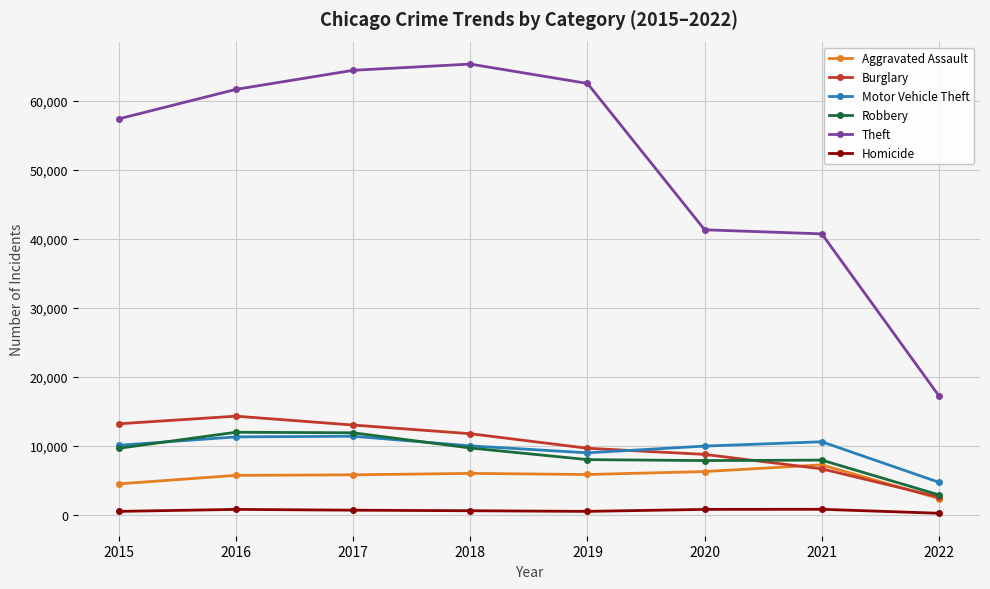

What is the lowest value of the Burglary series?

2572